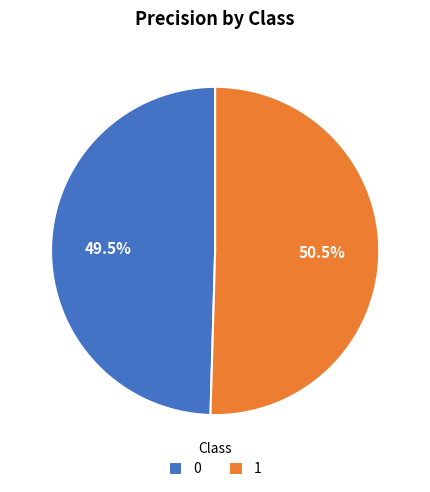

Does 0 account for over 50% of the chart?

No